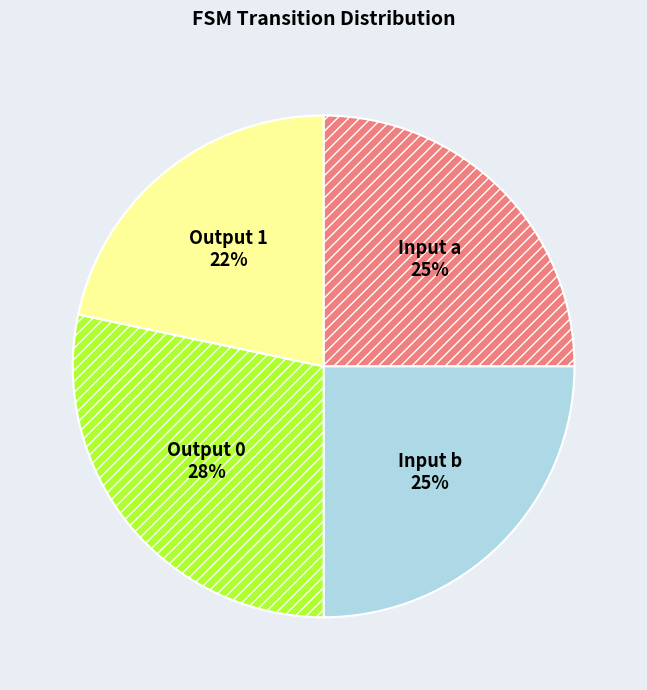

Does any single category account for the majority?

No